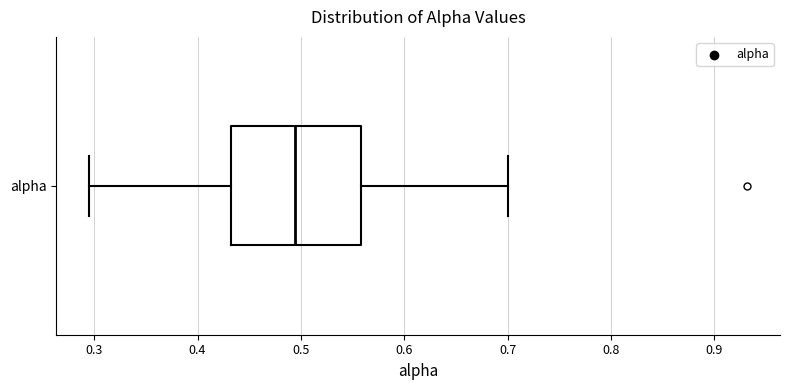

Transcribe this box plot: give where the median line is, the range the box spans, and where the two whiskers end, as read against the x-axis. The values are not printed on the chart, so give them approximately, as read against the axis.

median 0.49, box 0.43 to 0.56, whiskers 0.30 to 0.70